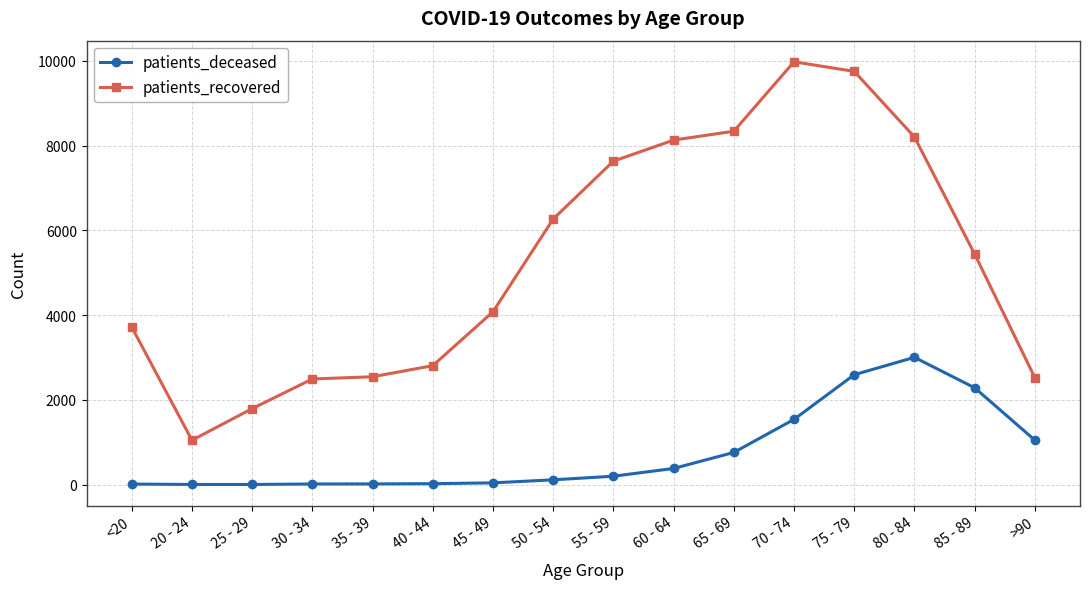

Which series changed the most between 45 - 49 and 50 - 54?

patients_recovered